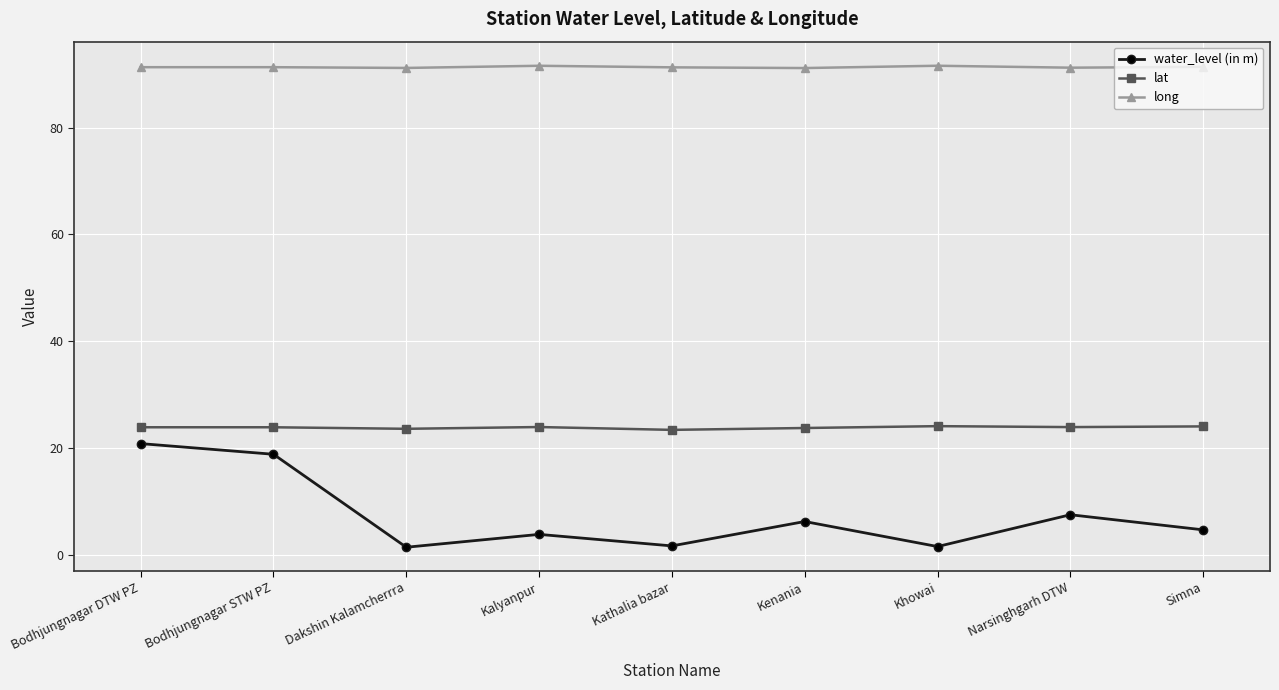

What value does the lat series have at Narsinghgarh DTW?

23.9